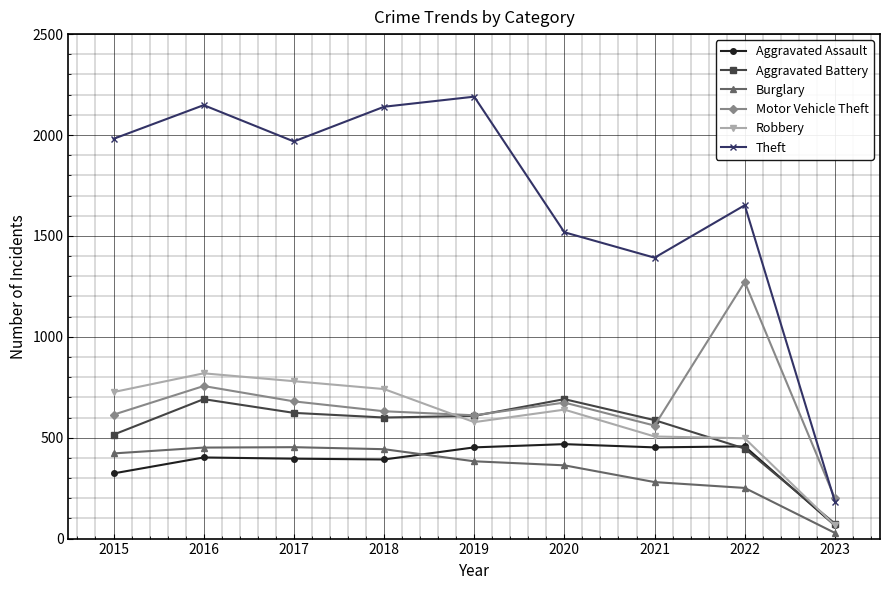

True or false: Motor Vehicle Theft and Robbery intersect in this chart.

True